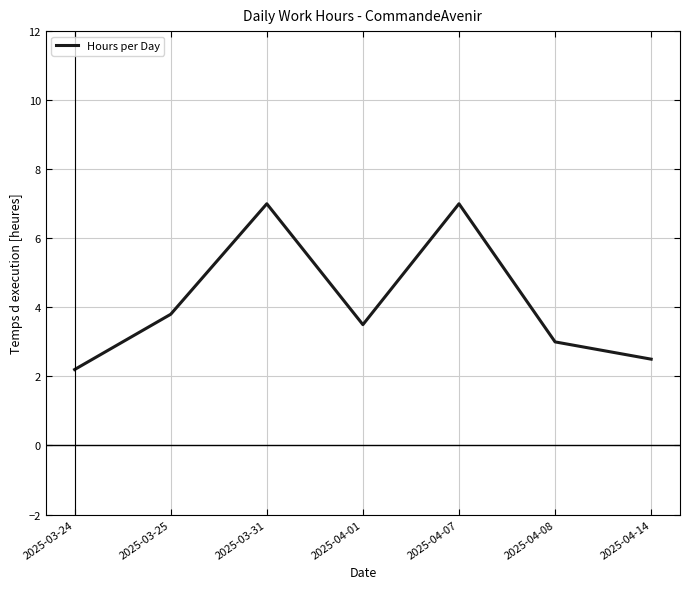

Count the number of categories in the chart.

7